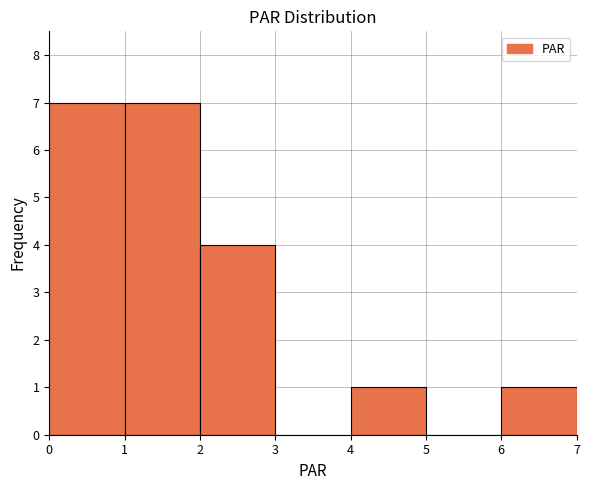

Reading left to right, list every bar in this chart as the range it spans on the x-axis followed by its height. The values are not printed on the chart, so give them approximately, as read against the axis.

0 to 1: 7
1 to 2: 7
2 to 3: 4
3 to 4: 0
4 to 5: 1
5 to 6: 0
6 to 7: 1